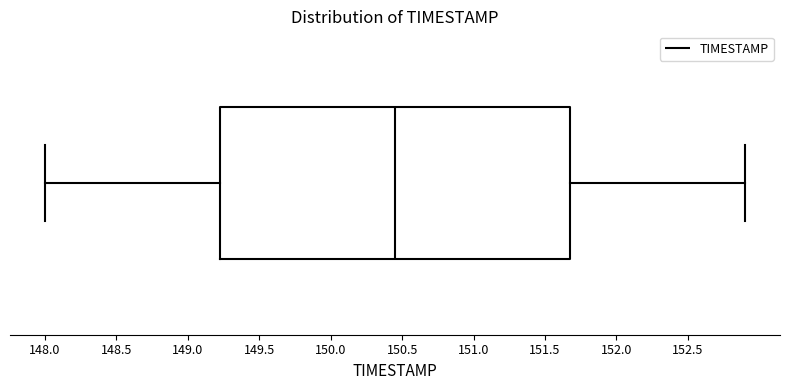

Read this box plot against the x-axis: the position of the median line, the range covered by the box, and the ends of both whiskers. The values are not printed on the chart, so give them approximately, as read against the axis.

median 150.45, box 149.25 to 151.70, whiskers 148.00 to 152.90